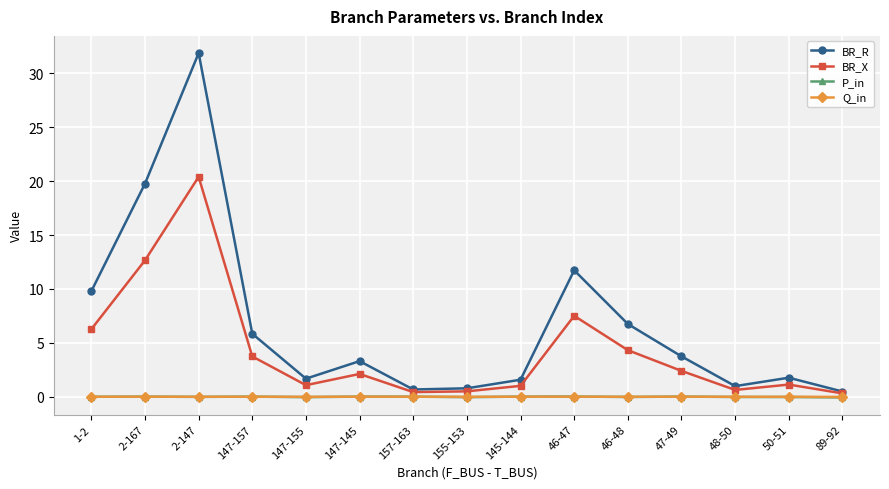

How many data points in BR_X are less than 2?

7